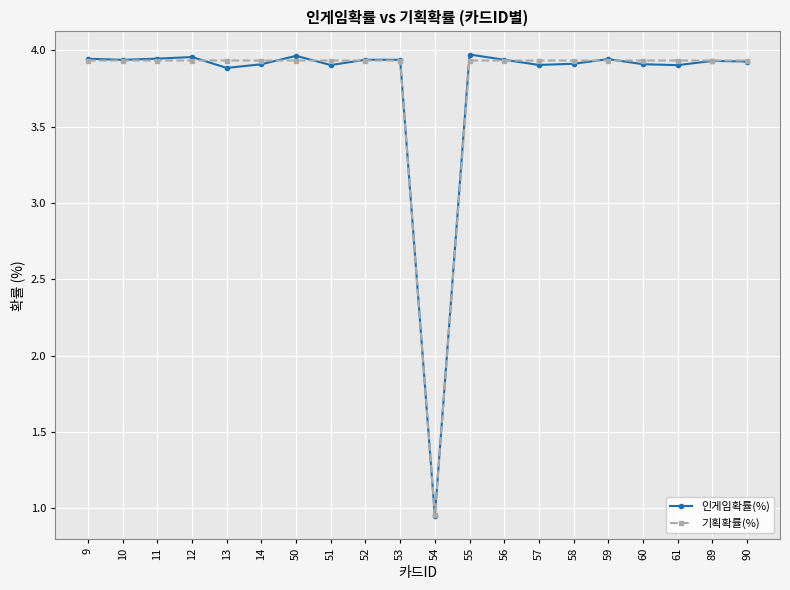

At how many categories does at least one series exceed 1?

19